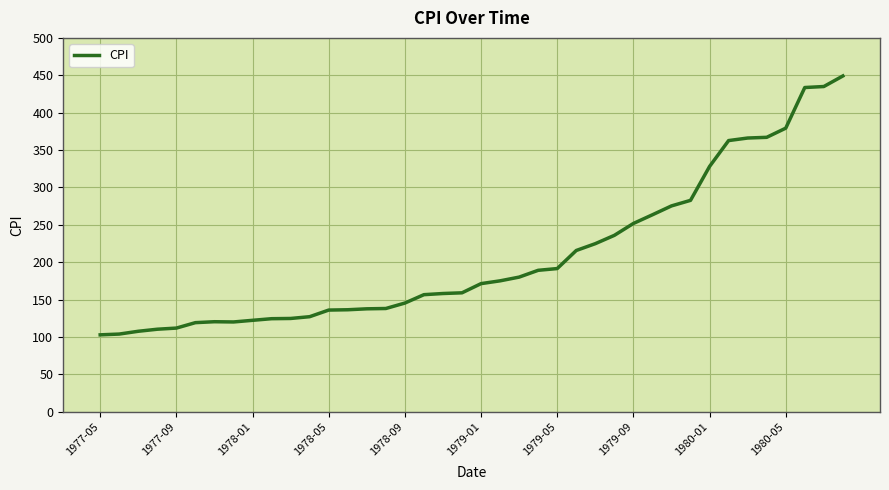

What is the sum of all values?

8343.9